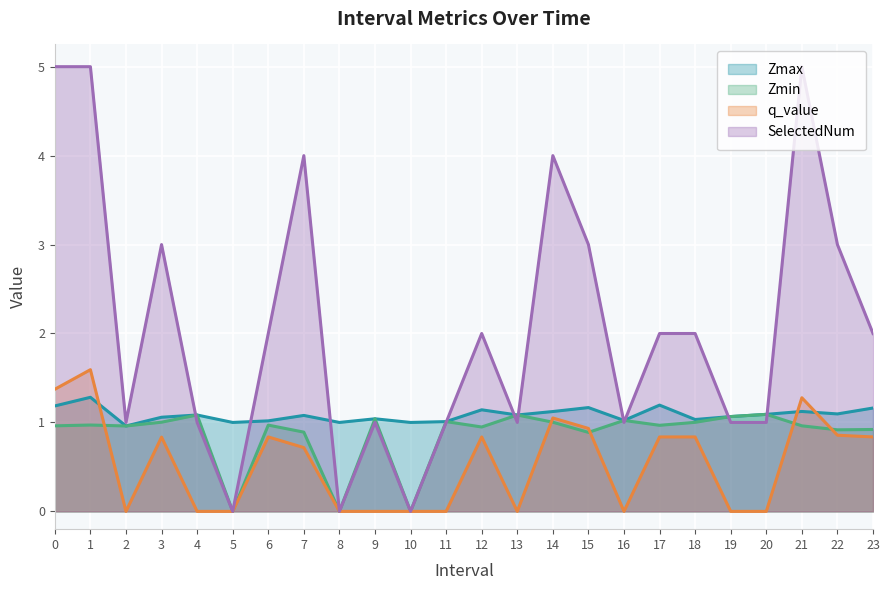

Reading right to left, list all the values displayed in this chart.

Zmax: 1.2	1.1	1.1	1.1	1.1	1.0	1.2	1.0	1.2	1.1	1.1	1.1	1.0	1.0	1.0	1.0	1.1	1.0	1.0	1.1	1.1	1.0	1.3	1.2
Zmin: 0.9	0.9	1.0	1.1	1.1	1.0	1.0	1.0	0.9	1.0	1.1	0.9	1.0	0.0	1.0	0.0	0.9	1.0	0.0	1.1	1.0	1.0	1.0	1.0
q_value: 0.8	0.9	1.3	-0.0	-0.0	0.8	0.8	-0.0	0.9	1.1	-0.0	0.8	-0.0	0.0	-0.0	0.0	0.7	0.8	0.0	-0.0	0.8	-0.0	1.6	1.4
SelectedNum: 2.0	3.0	5.0	1.0	1.0	2.0	2.0	1.0	3.0	4.0	1.0	2.0	1.0	0.0	1.0	0.0	4.0	2.0	0.0	1.0	3.0	1.0	5.0	5.0